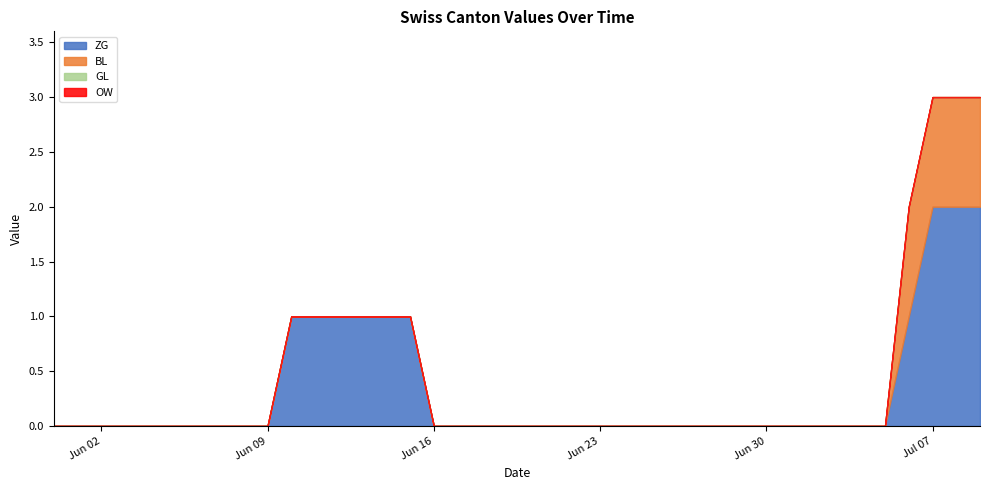

True or false: GL and OW cross at least once.

False